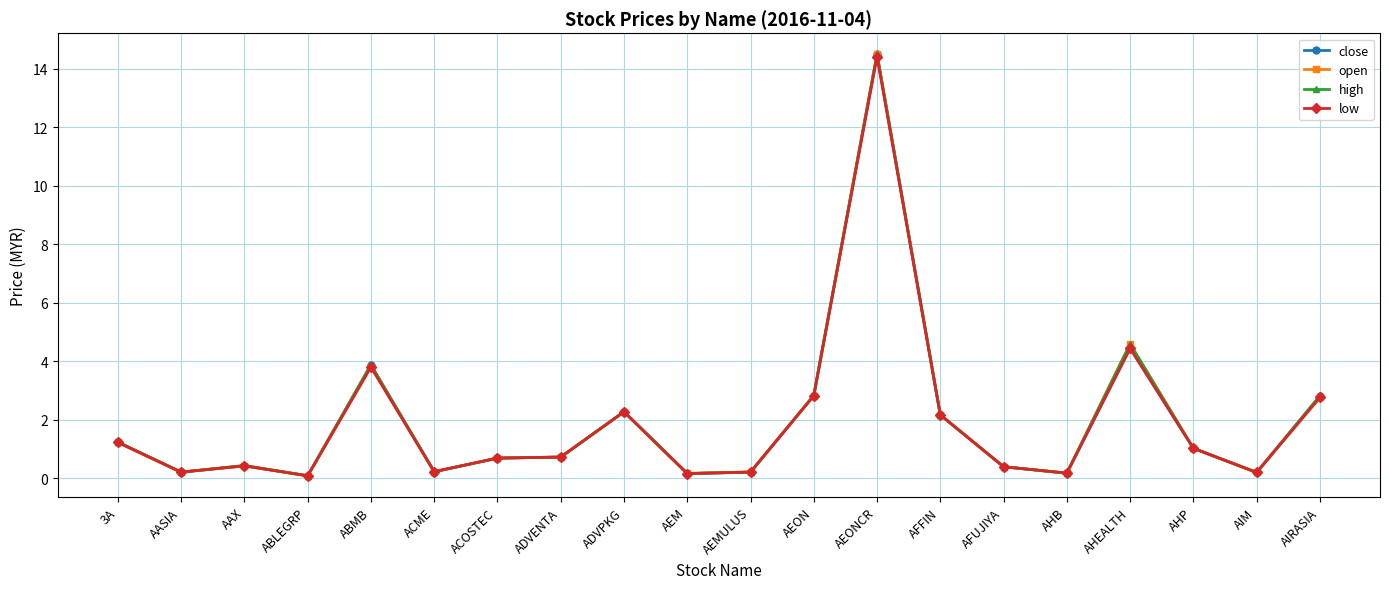

True or false: low has a value of 3.9 at AIRASIA.

False